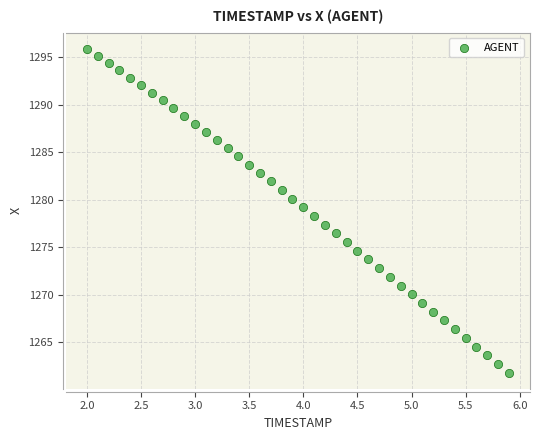

What is the range of Y values (max minus min)?

34.1